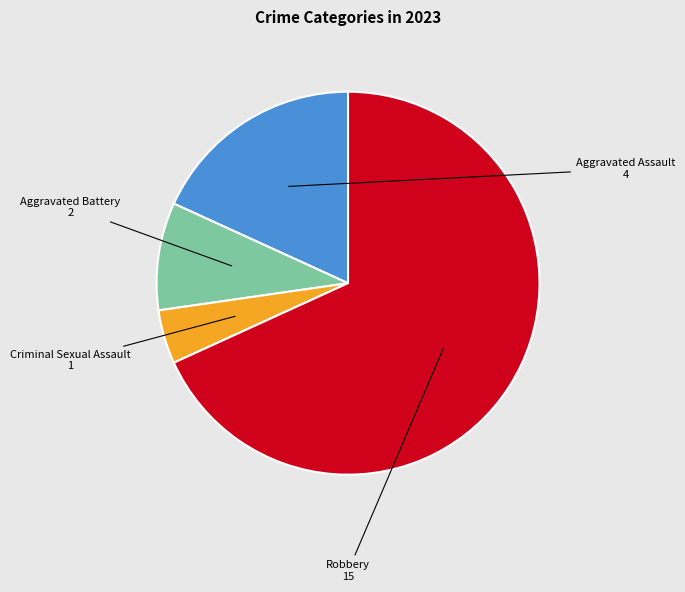

Rank the categories by value from highest to lowest.

Robbery, Aggravated Assault, Aggravated Battery, Criminal Sexual Assault